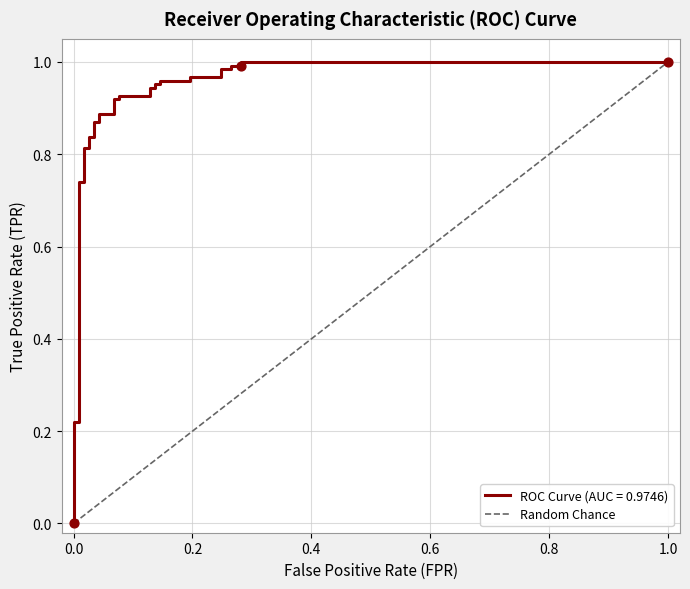

What is the change in value from 0.0 to 1.0?

+1